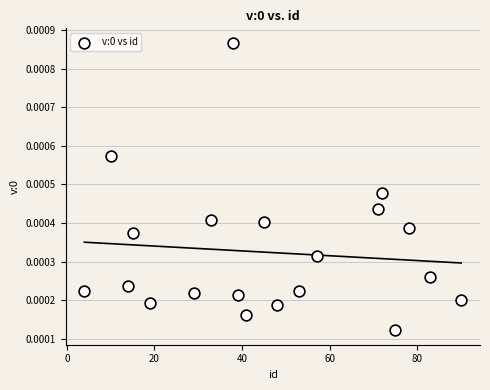

What is the range of X values (max minus min)?

86.0